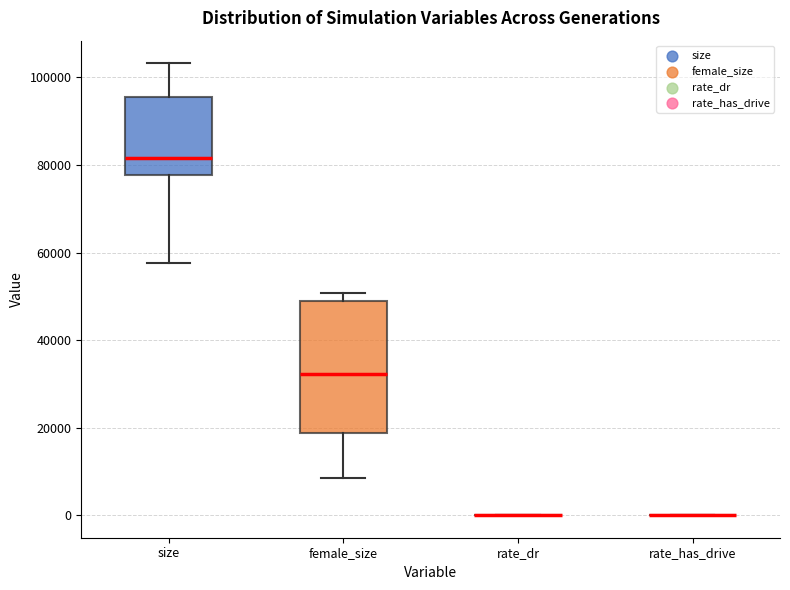

Which box is the tallest, from its lower edge to its upper edge?

female_size